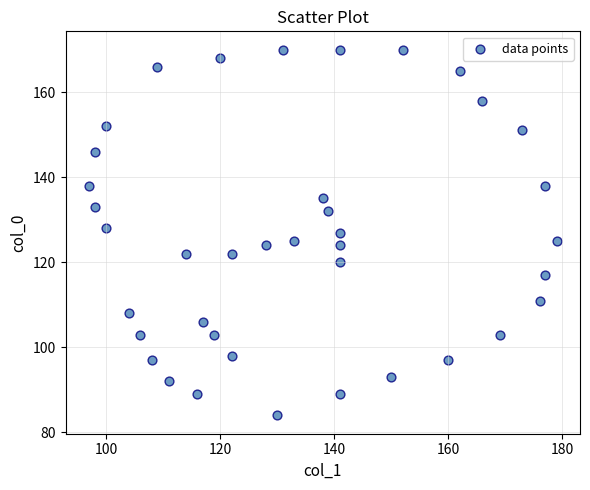

What is the range of Y values (max minus min)?

86